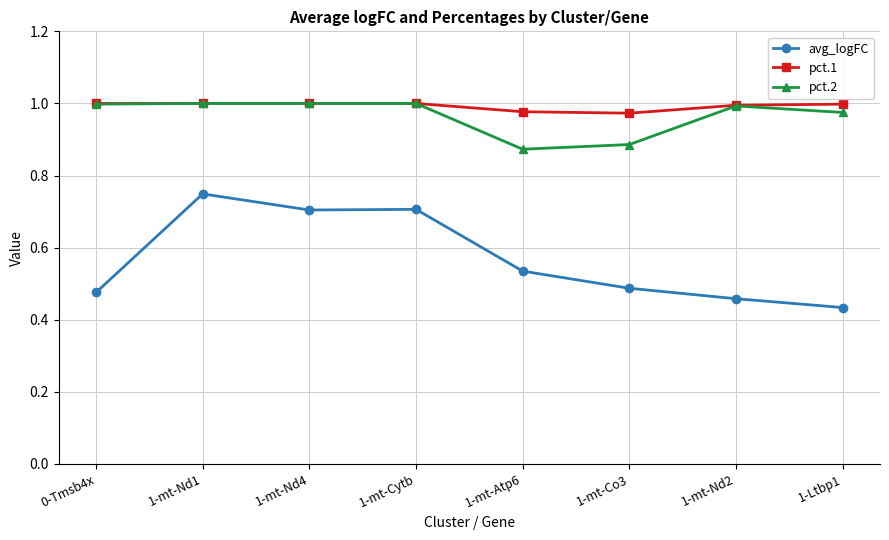

How many lines are shown in the chart?

3